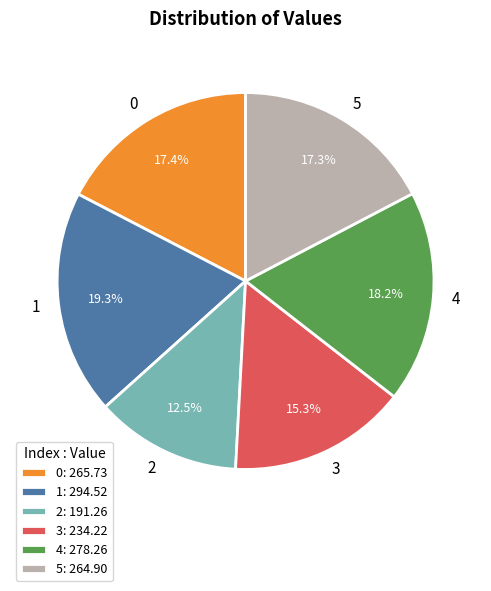

What percentage is NOT represented by 3?

84.7%